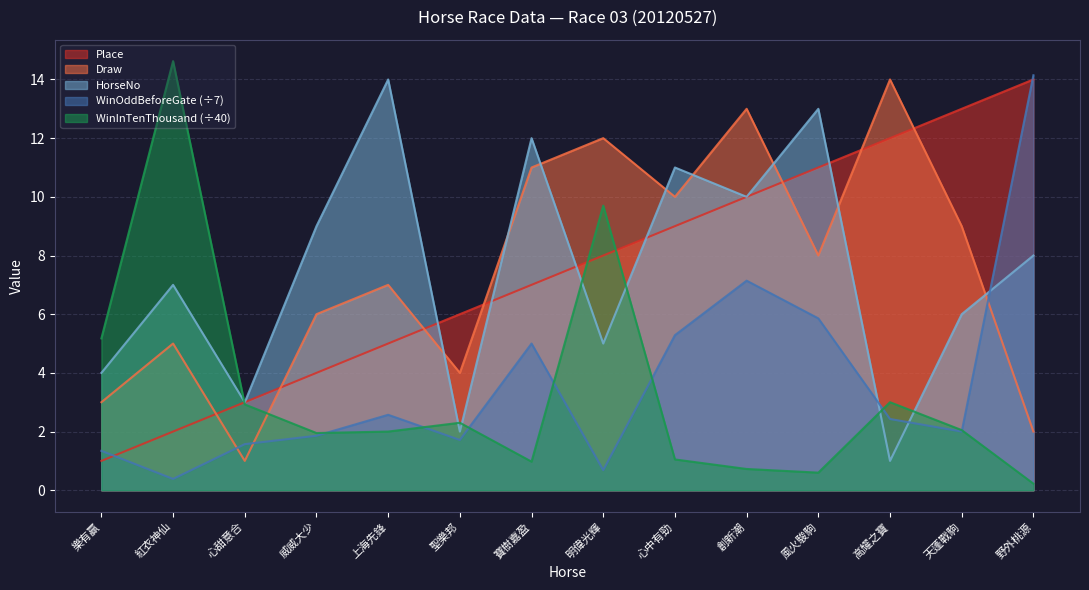

How many values in the Draw series exceed 8?

6